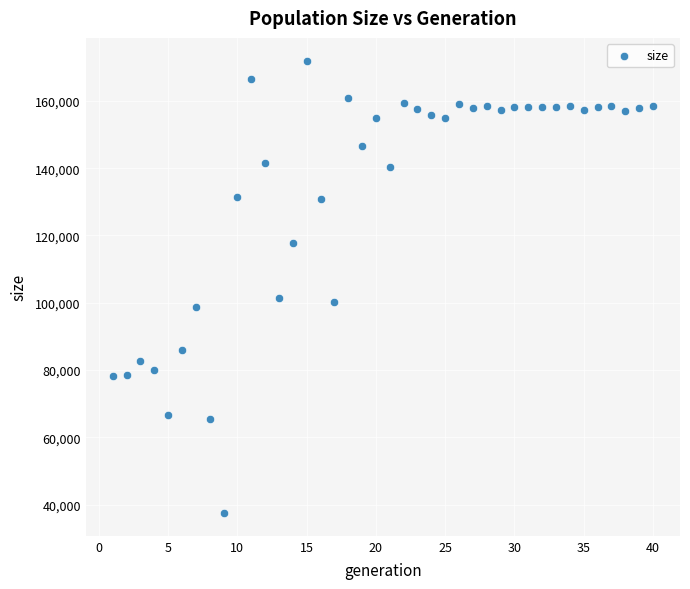

What is the range of Y values (max minus min)?

134497